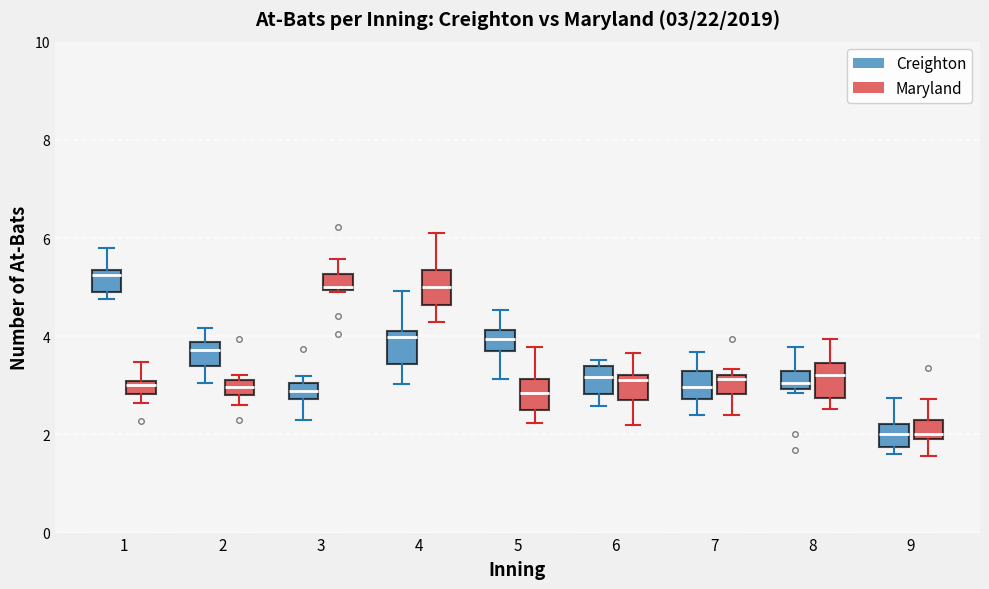

Which box has the highest median line?

1 (Creighton)